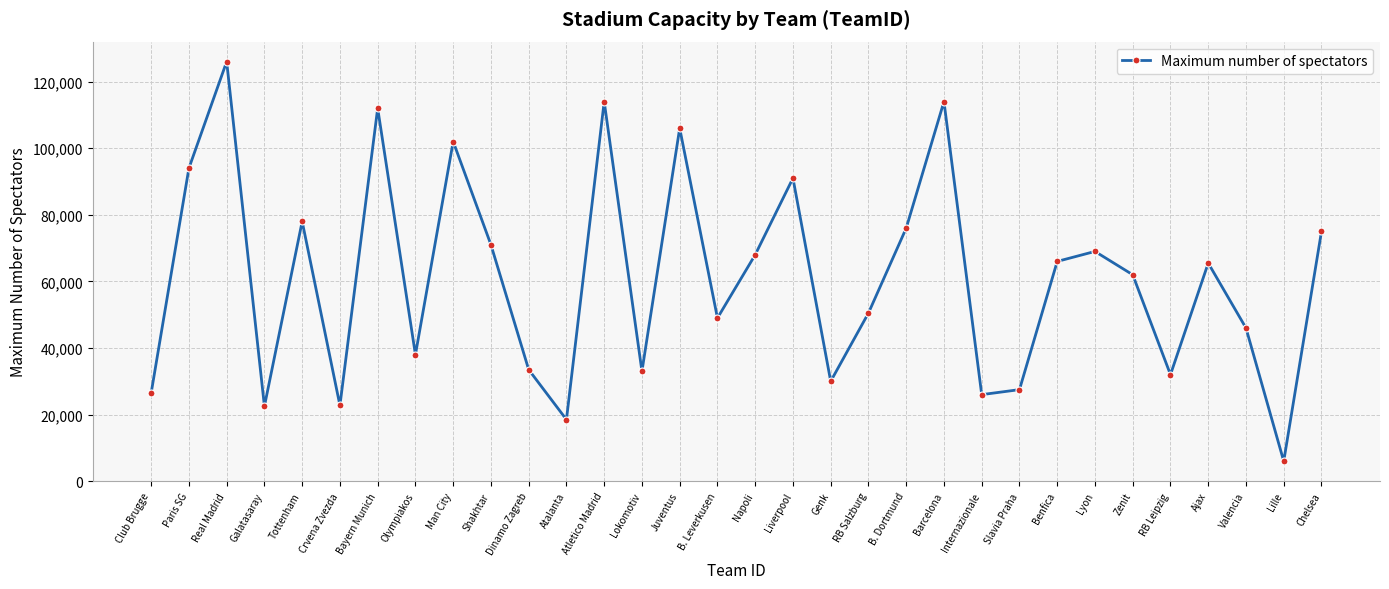

Read the value at Slavia Praha.

27500